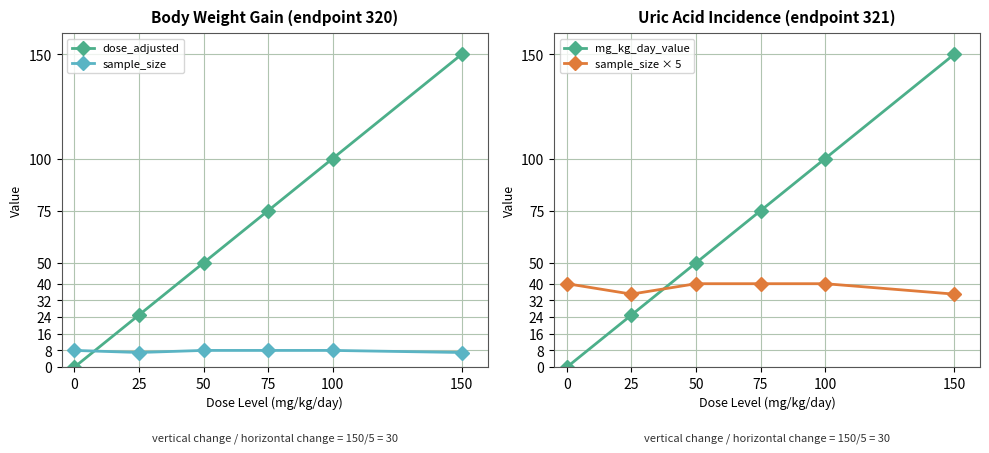

What is the sum of all sample_size values?

46